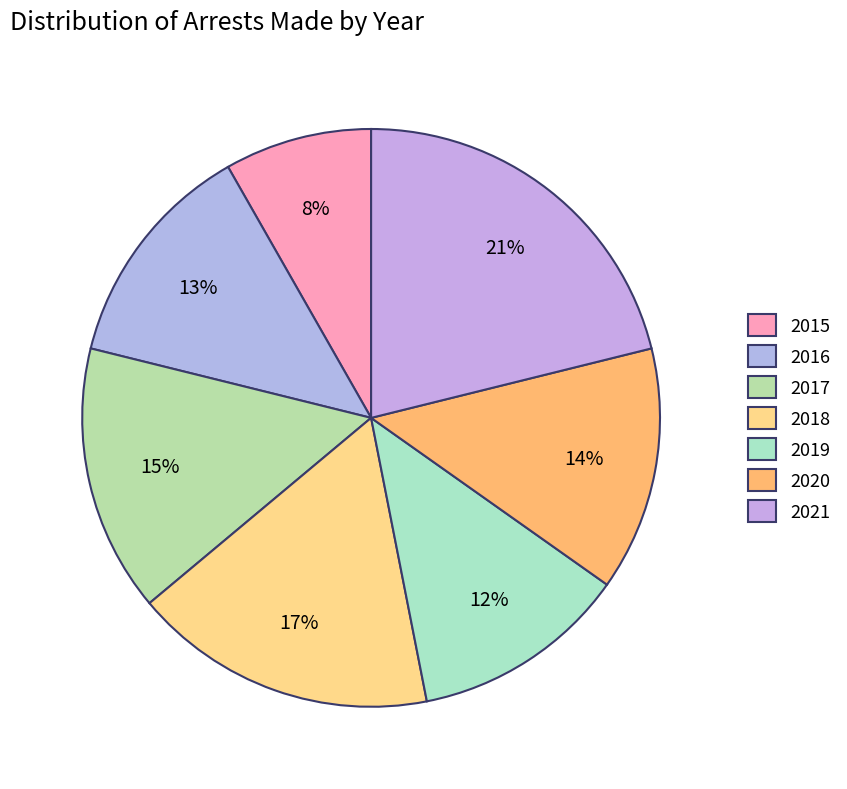

To the nearest percent, what is the combined percentage of 2017 and 2021?

36%